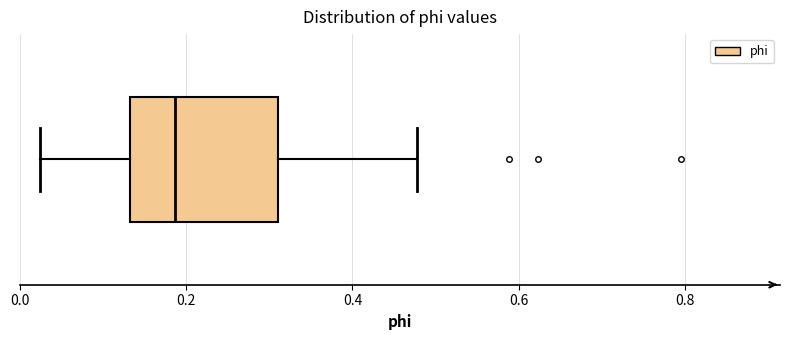

Where does the right whisker of the box end on the x-axis? The values are not printed on the chart, so give them approximately, as read against the axis.

0.48